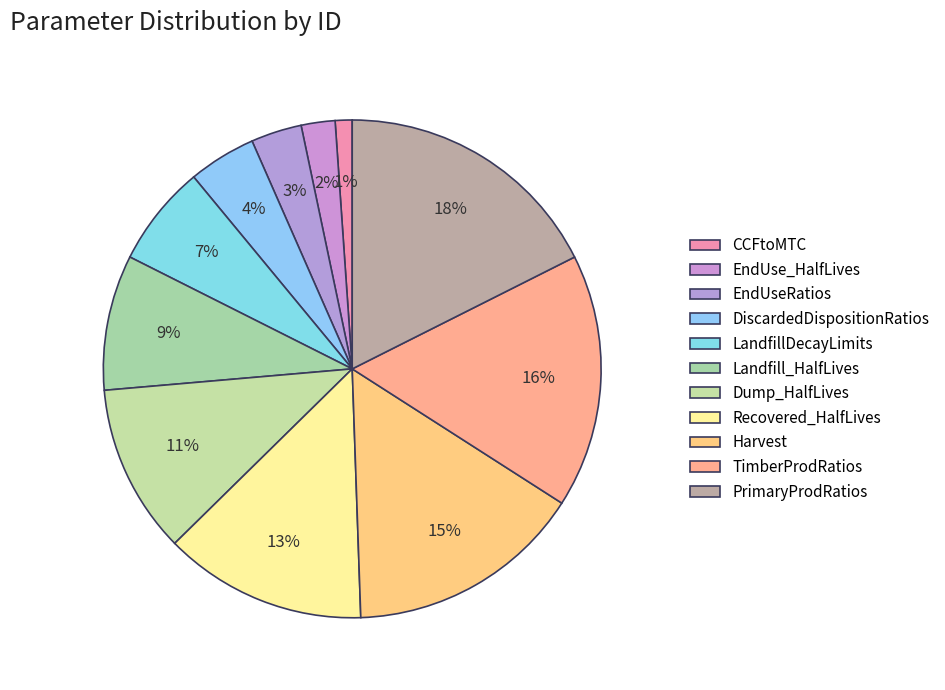

How many segments does this pie chart have?

11